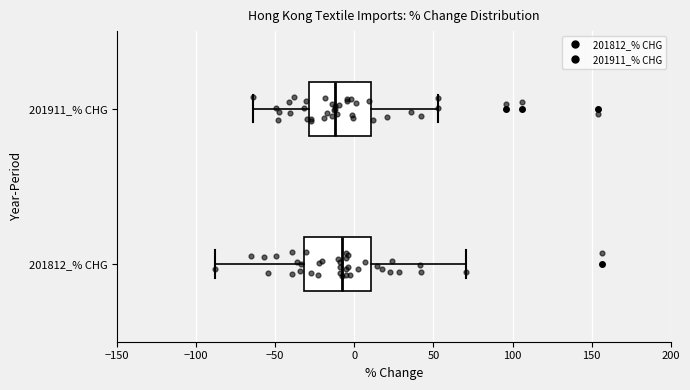

Reading bottom to top, read every box against the x-axis: the position of its median line, the range the box covers, and the ends of its whiskers. The values are not printed on the chart, so give them approximately, as read against the axis.

201812_% CHG: median -10, box -30 to 10, whiskers -90 to 70
201911_% CHG: median -10, box -30 to 10, whiskers -65 to 55